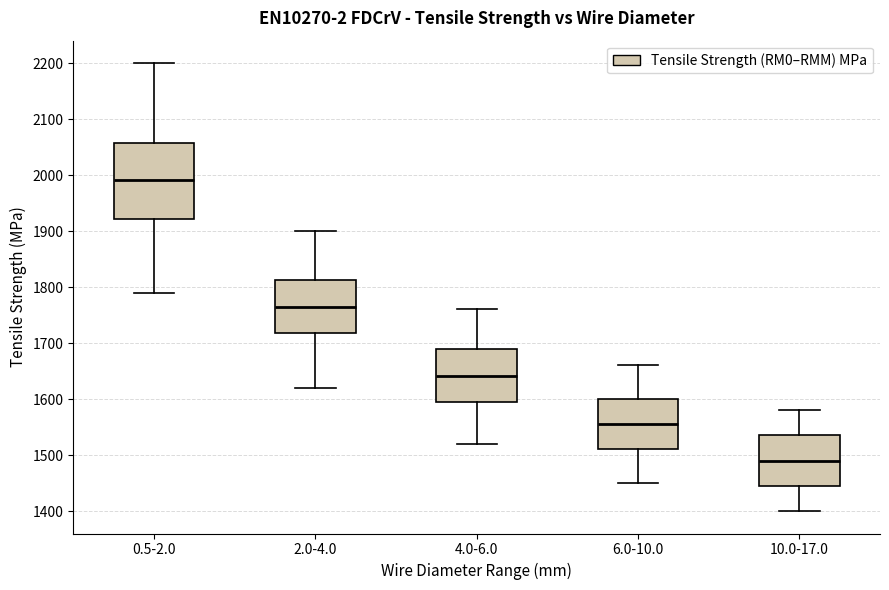

Reading left to right, transcribe this box plot: for each box, give where its median line is, the range the box spans, and where its two whiskers end, as read against the y-axis. The values are not printed on the chart, so give them approximately, as read against the axis.

0.5-2.0: median 1990, box 1920 to 2060, whiskers 1790 to 2200
2.0-4.0: median 1760, box 1720 to 1810, whiskers 1620 to 1900
4.0-6.0: median 1640, box 1600 to 1690, whiskers 1520 to 1760
6.0-10.0: median 1560, box 1510 to 1600, whiskers 1450 to 1660
10.0-17.0: median 1490, box 1450 to 1540, whiskers 1400 to 1580